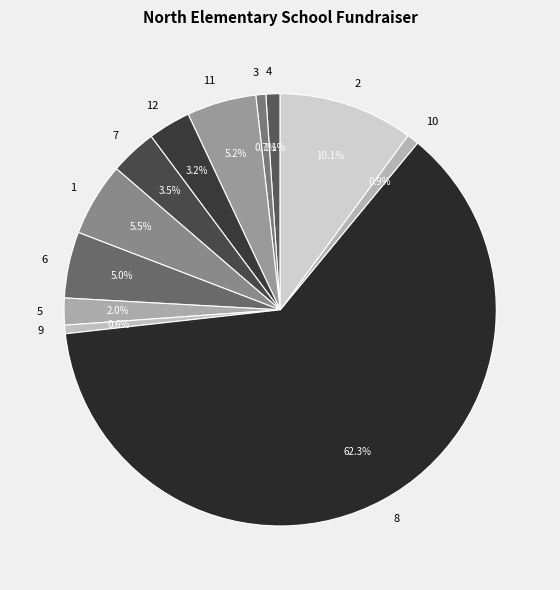

Which category has the biggest portion of the pie?

8